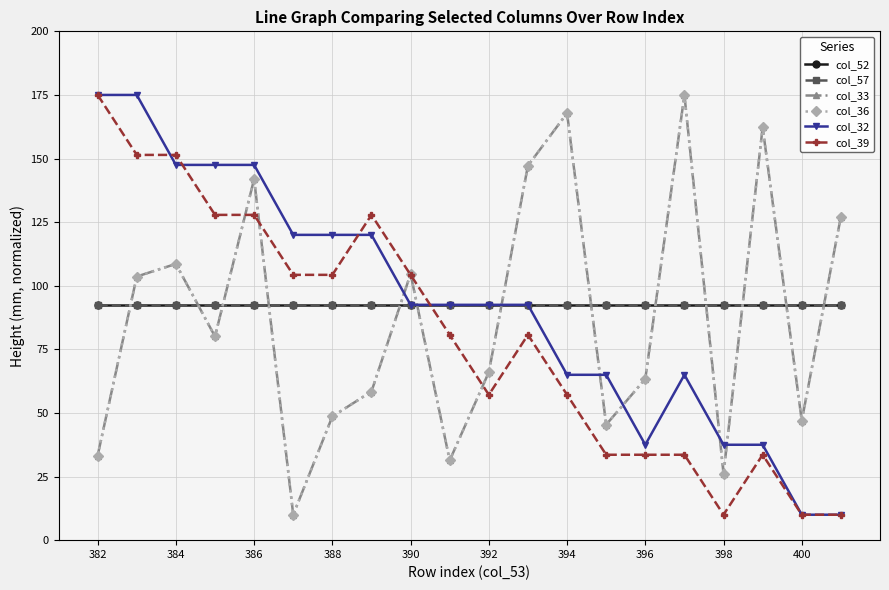

Reading left to right, extract all data points from this chart.

col_52: 92.5	92.5	92.5	92.5	92.5	92.5	92.5	92.5	92.5	92.5	92.5	92.5	92.5	92.5	92.5	92.5	92.5	92.5	92.5	92.5
col_57: 92.5	92.5	92.5	92.5	92.5	92.5	92.5	92.5	92.5	92.5	92.5	92.5	92.5	92.5	92.5	92.5	92.5	92.5	92.5	92.5
col_33: 33.3	103.6	108.6	80.1	141.9	10.0	48.6	58.4	104.6	31.3	66.0	147.2	167.8	45.4	63.4	175.0	26.1	162.3	47.0	127.2
col_36: 33.3	103.6	108.6	80.1	141.9	10.0	48.6	58.4	104.6	31.4	66.0	147.2	167.8	45.4	63.4	175.0	26.1	162.3	47.0	127.2
col_32: 175.0	175.0	147.5	147.5	147.5	120.0	120.0	120.0	92.5	92.5	92.5	92.5	65.0	65.0	37.5	65.0	37.5	37.5	10.0	10.0
col_39: 175.0	151.4	151.4	127.9	127.9	104.3	104.3	127.9	104.3	80.7	57.1	80.7	57.1	33.6	33.6	33.6	10.0	33.6	10.0	10.0